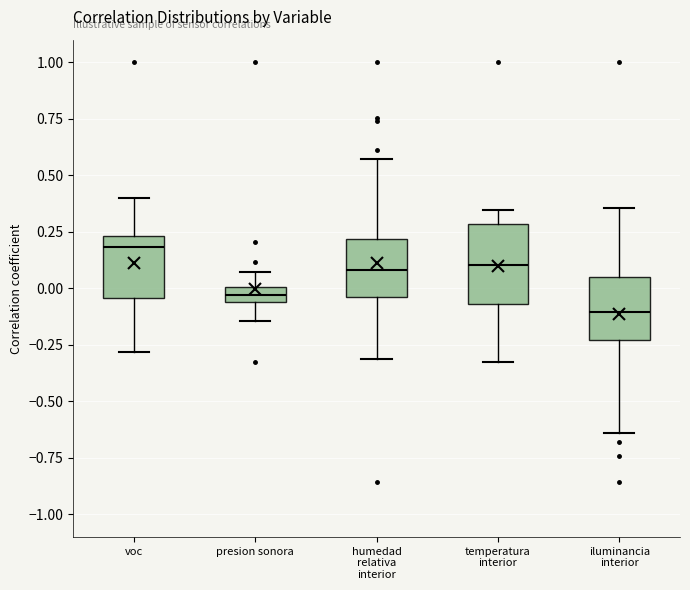

Which box has the lowest median line?

iluminancia interior